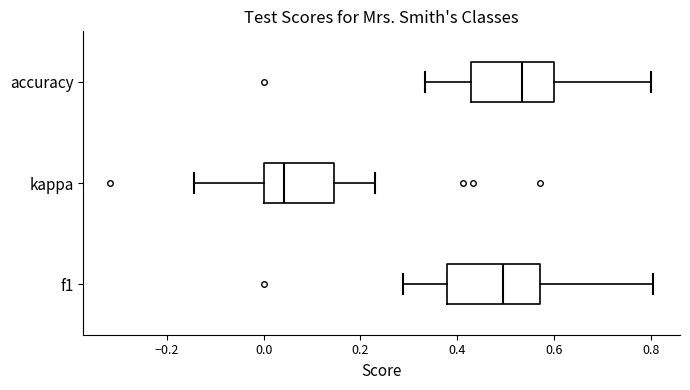

Comparing the boxes themselves (not the whiskers), which one is the widest?

f1